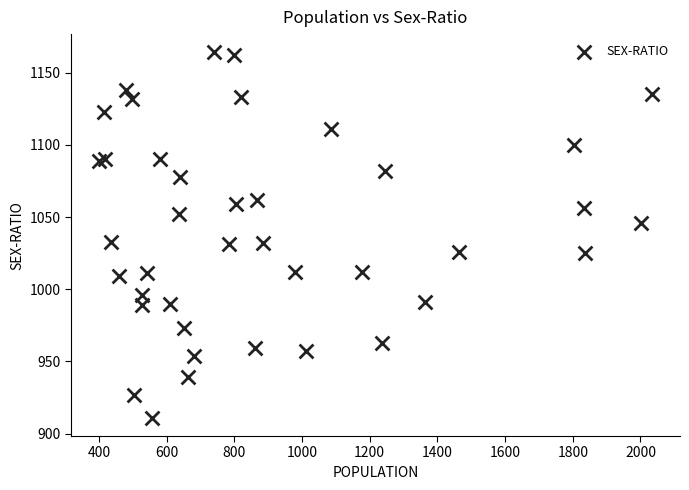

What is the range of X values (max minus min)?

1636